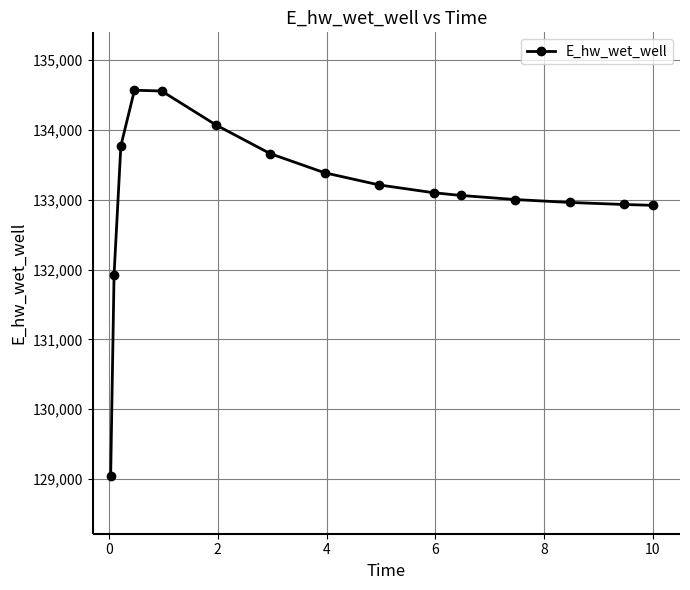

What is the minimum value shown in the chart?

129047.2